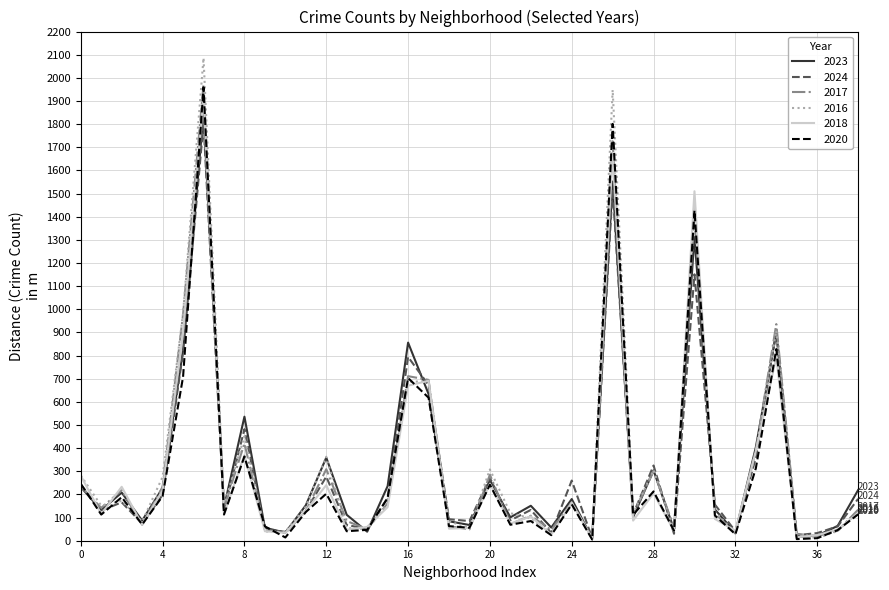

What is the greatest value displayed?

2086